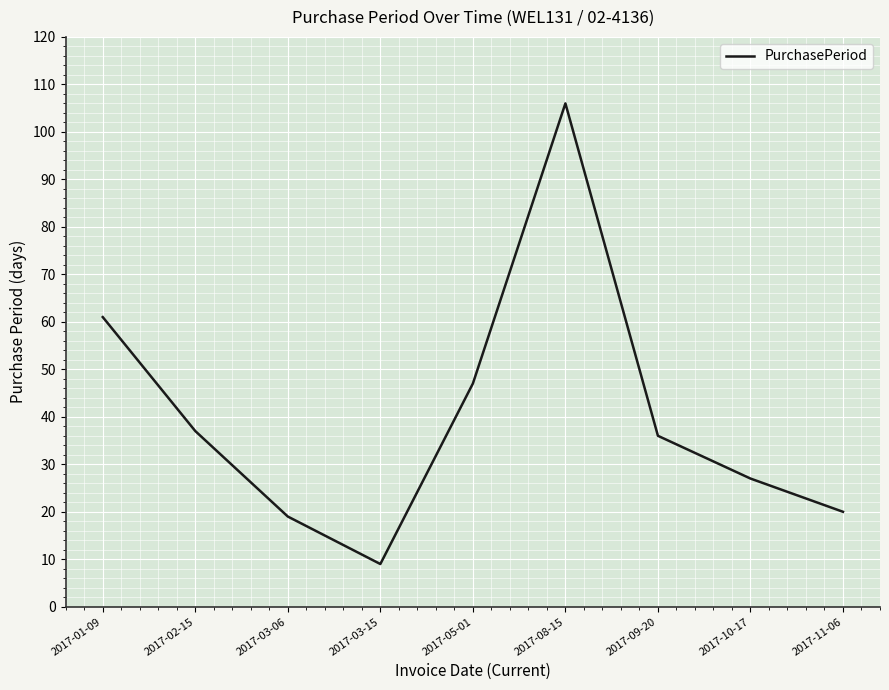

What is the change in value from 2017-03-15 to 2017-10-17?

+18